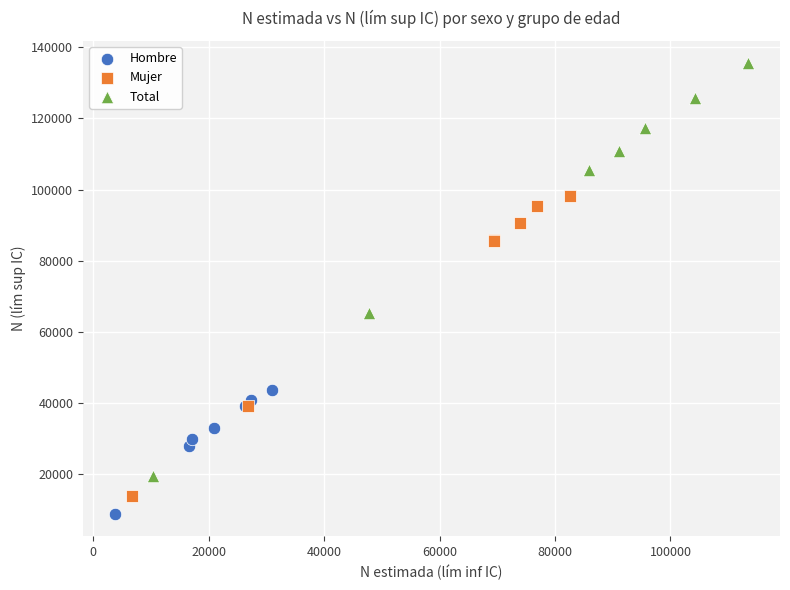

Which series reaches the minimum Y coordinate?

Hombre